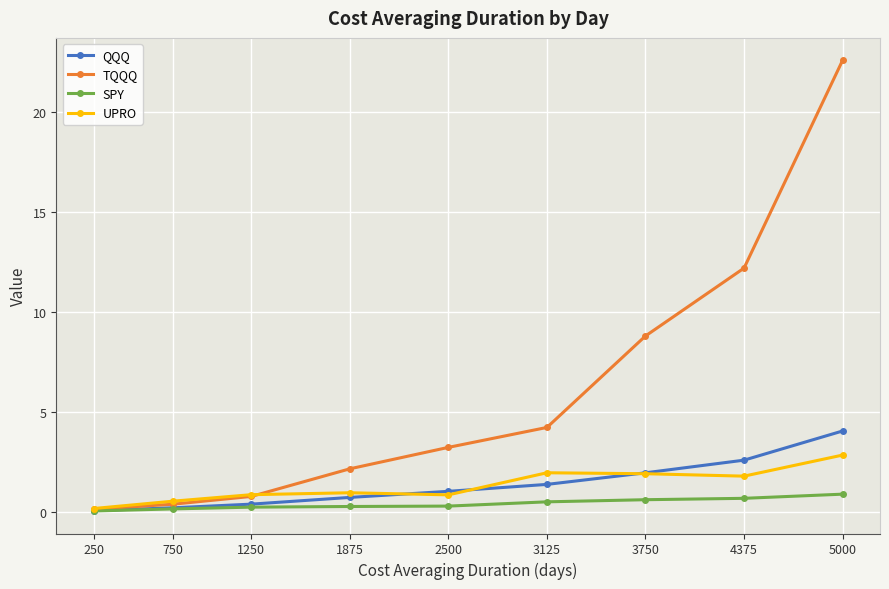

Is the value of UPRO at 4375 greater than the value of QQQ at 1875?

Yes